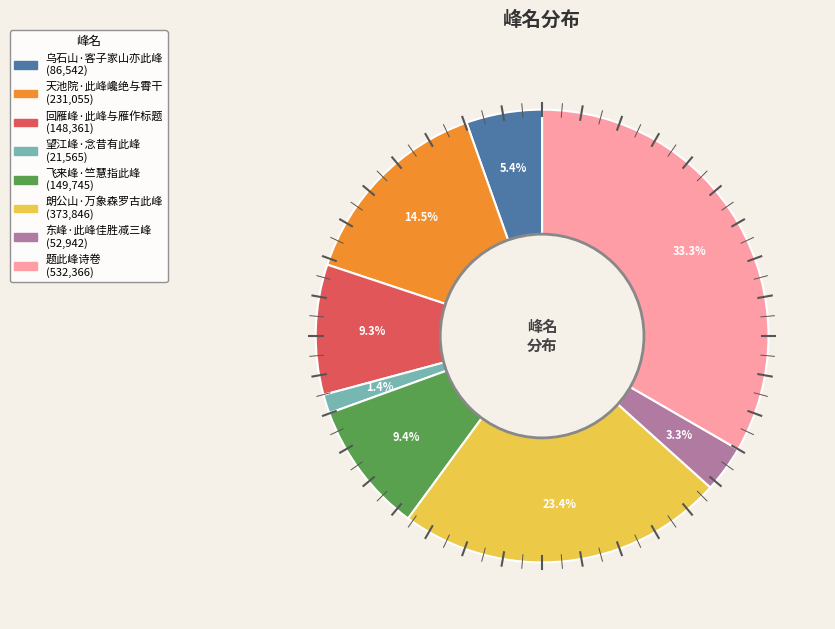

To the nearest percent, what percentage of the pie is 望江峰·念昔有此峰?

1%